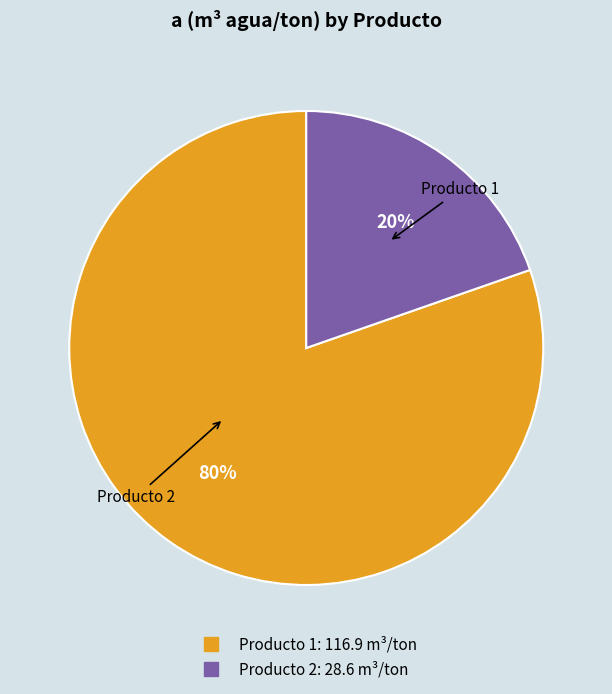

Is there any slice that represents more than half of the pie?

Yes